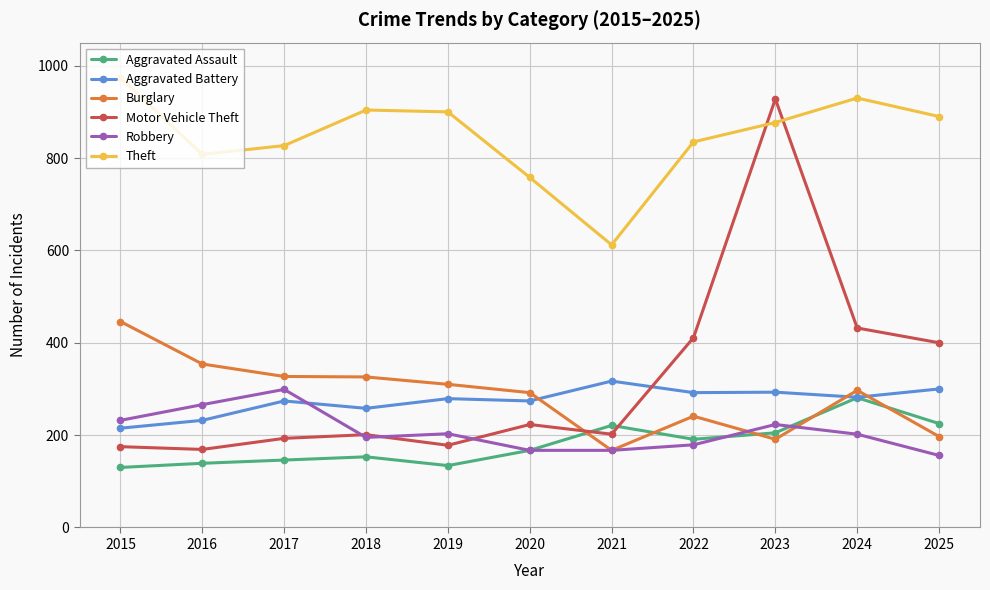

What is the minimum value for Theft?

612